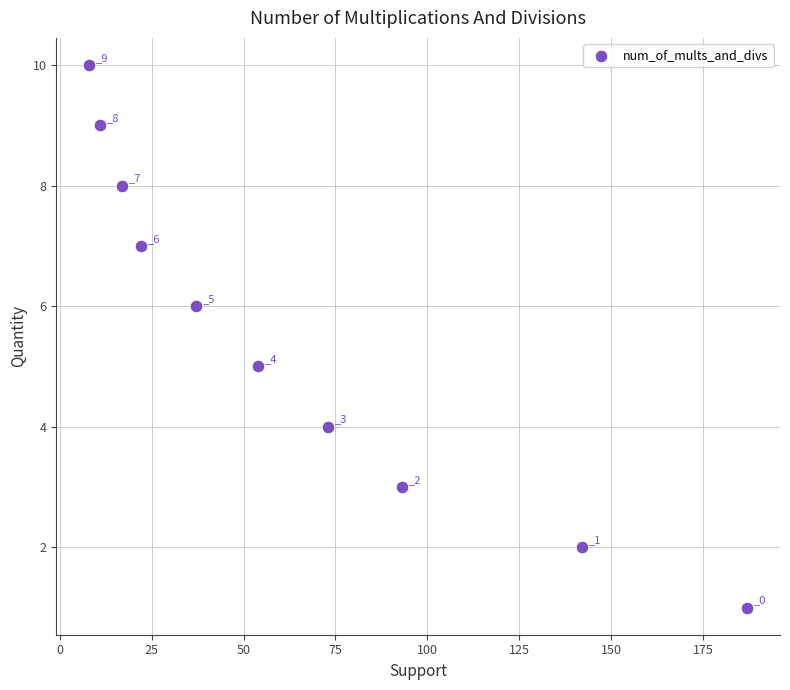

What is the average X value?

64